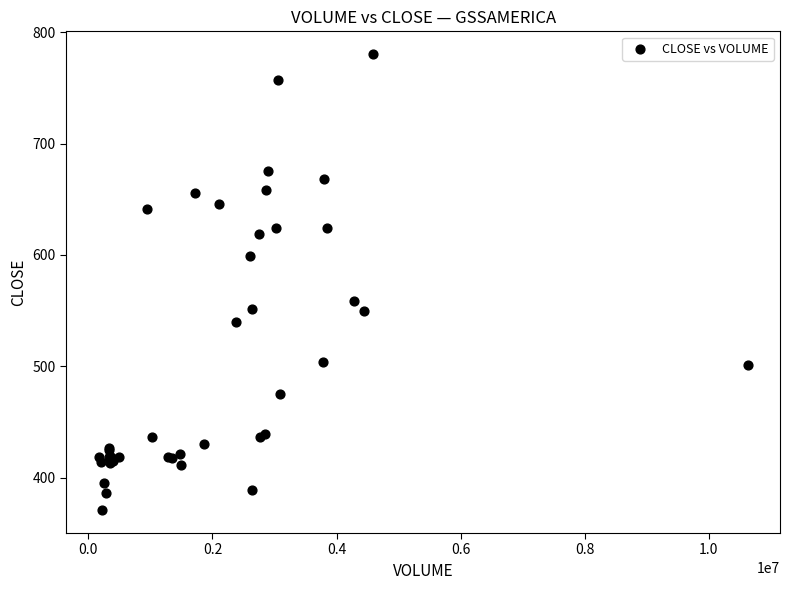

What Y value in the scatter plot is closest to 575?

558.8